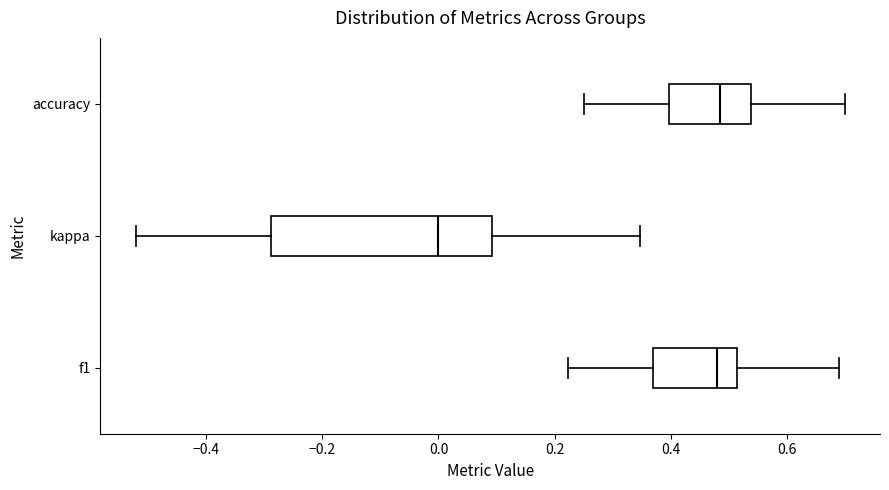

Which box's median line is the furthest to the left?

kappa